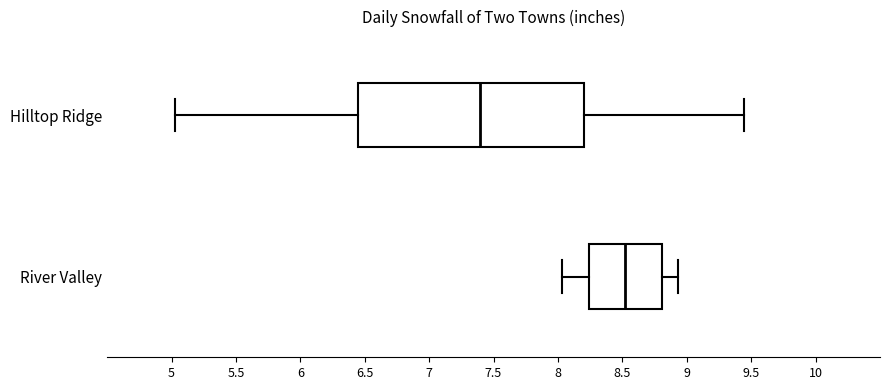

Which box's median line is the furthest to the left?

Hilltop Ridge